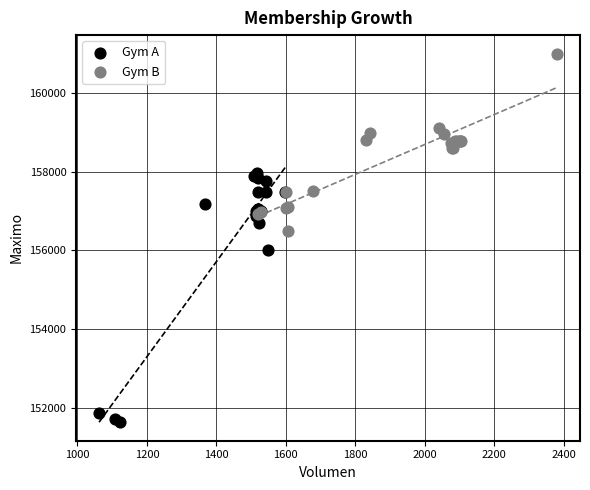

Which series reaches the minimum Y coordinate?

Gym A